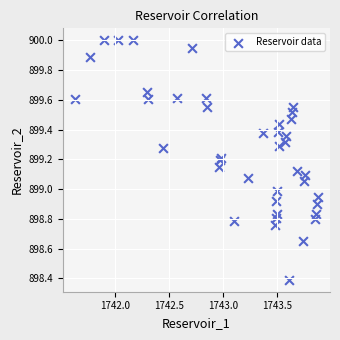

What is the range of X values (max minus min)?

2.3